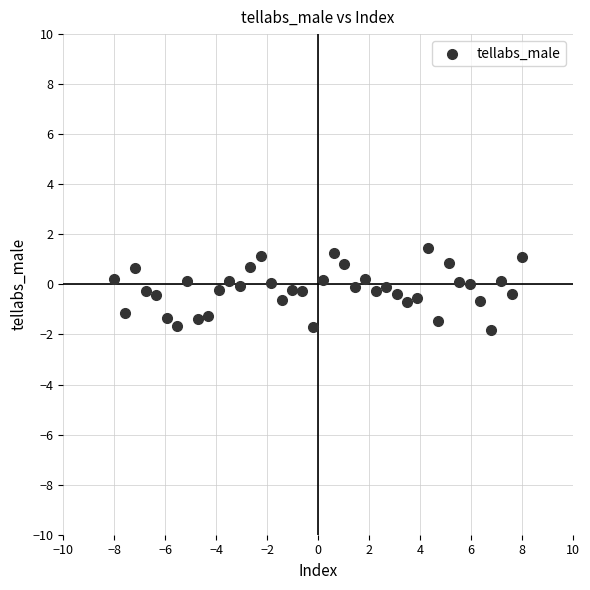

What is the range of X values (max minus min)?

16.0